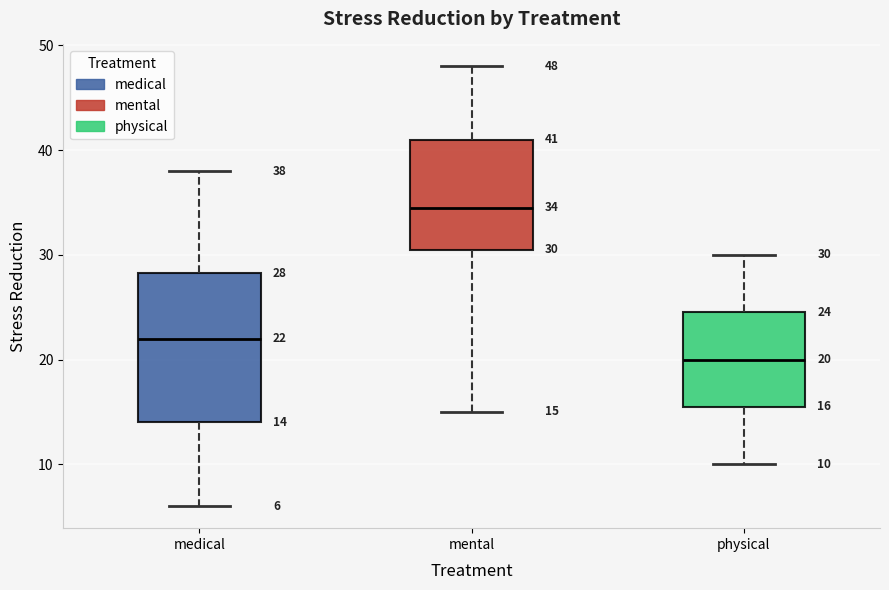

Comparing the boxes themselves (not the whiskers), which one is the tallest?

medical